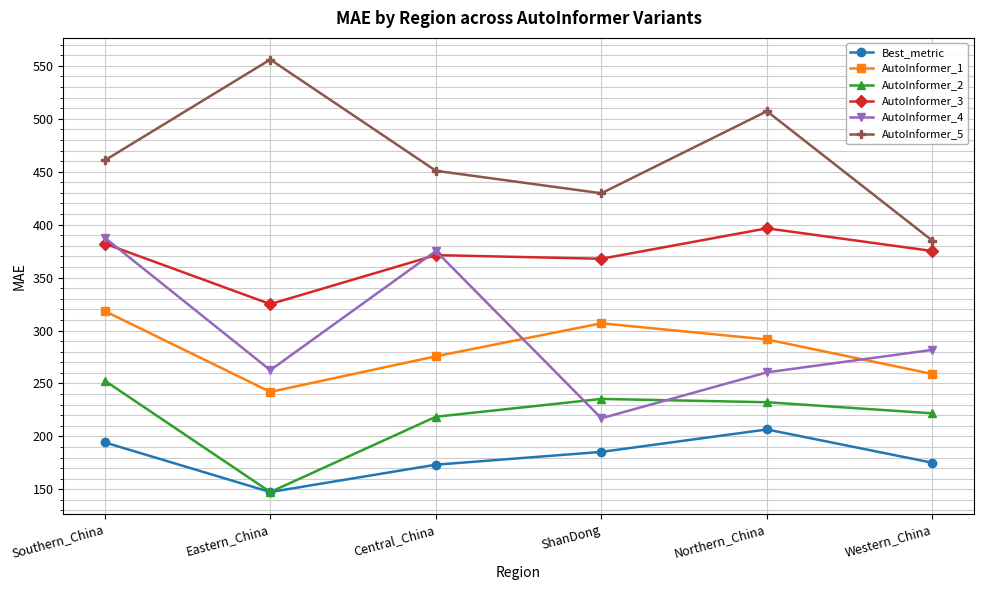

How many lines are shown in the chart?

6